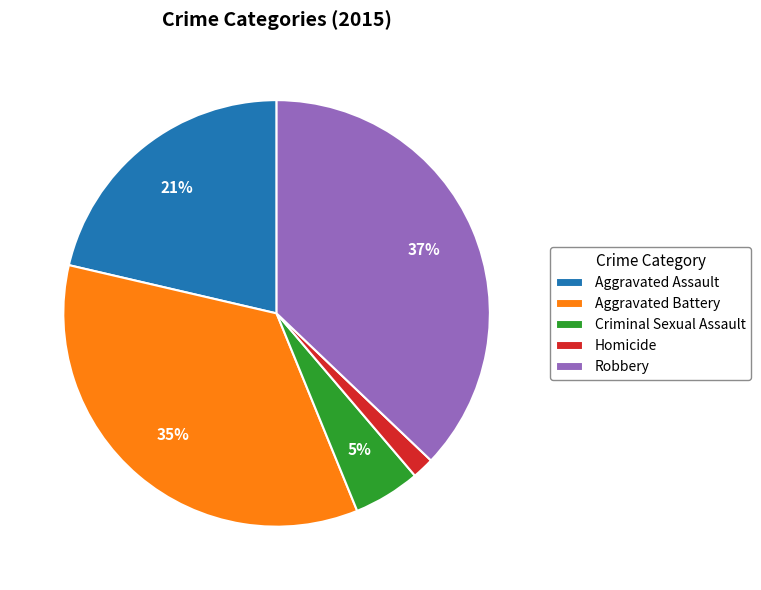

Is Homicide the majority of the pie?

No